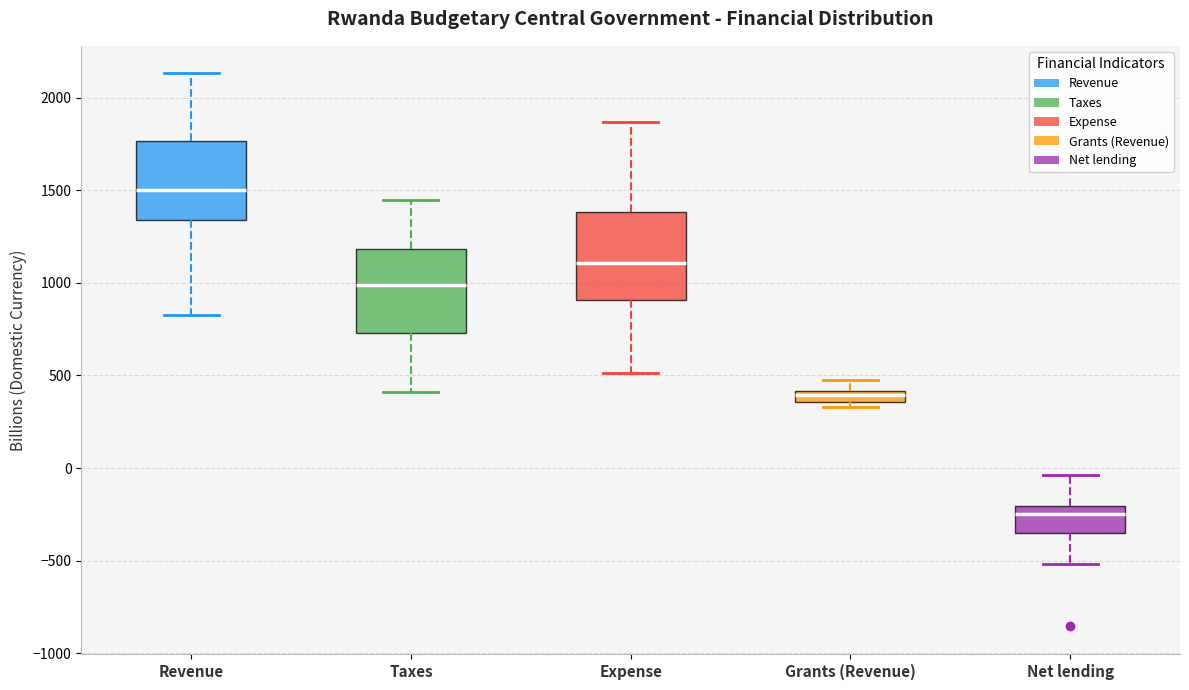

Where is the lower edge of the box for Taxes on the y-axis? The values are not printed on the chart, so give them approximately, as read against the axis.

750